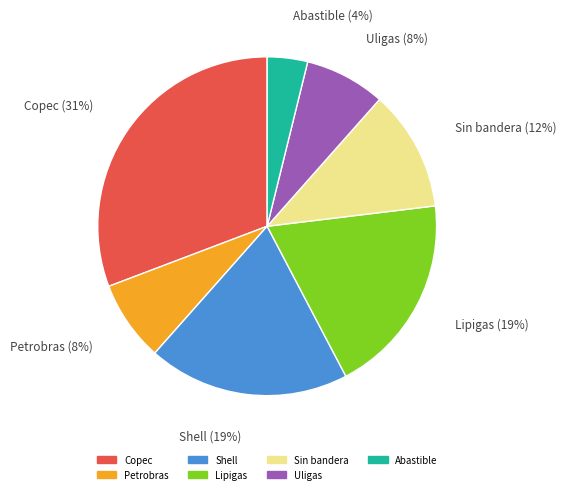

To the nearest percent, what is the difference between the Abastible and Uligas slice percentages?

4%